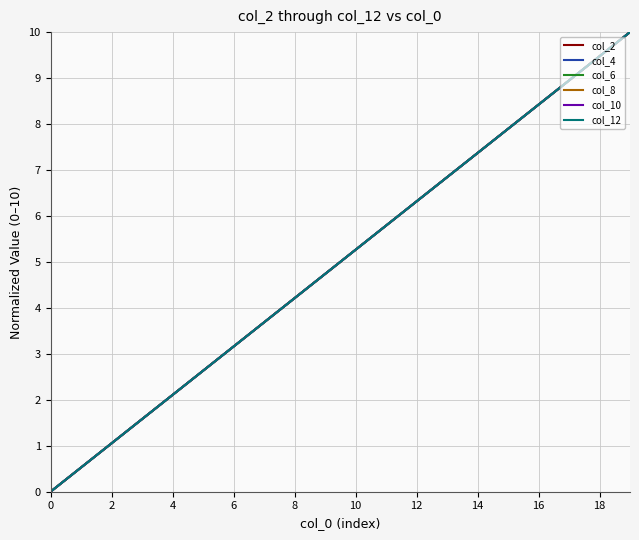

At which category is the sum across all series the highest?

19